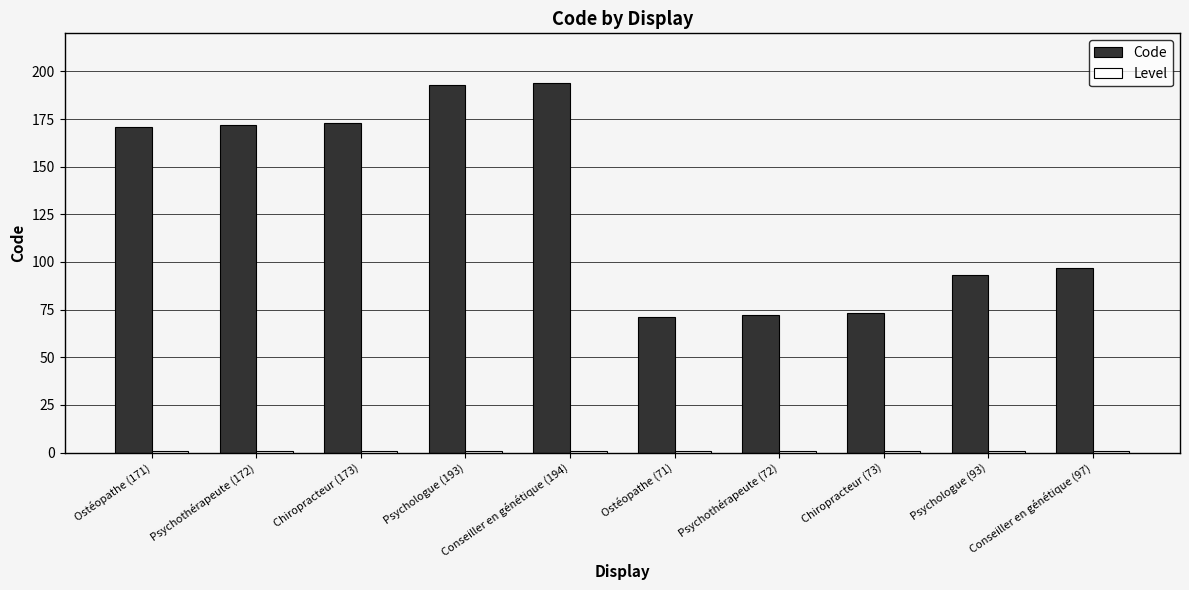

What is the difference between the Code values at Conseiller en génétique (97) and Ostéopathe (171)?

74